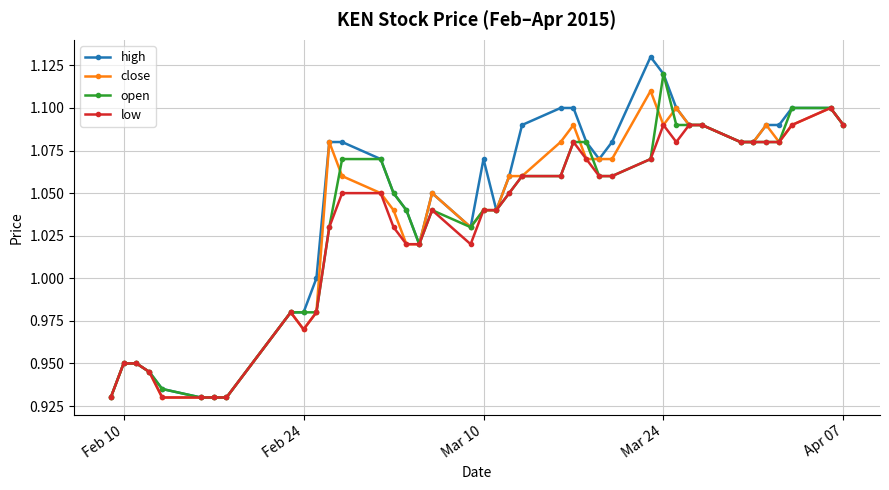

Rank the series by their maximum value, from lowest to highest.

low, close, open, high